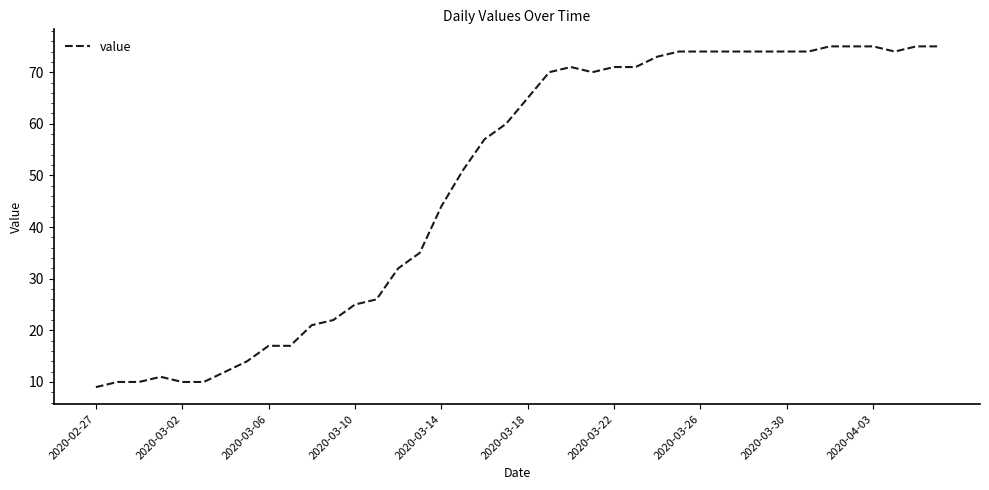

How many lines are shown in the chart?

1